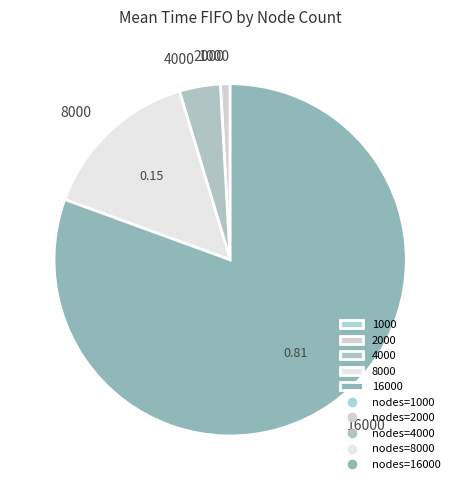

What is the ratio of the value at 16000 to the value at 4000?

21.4